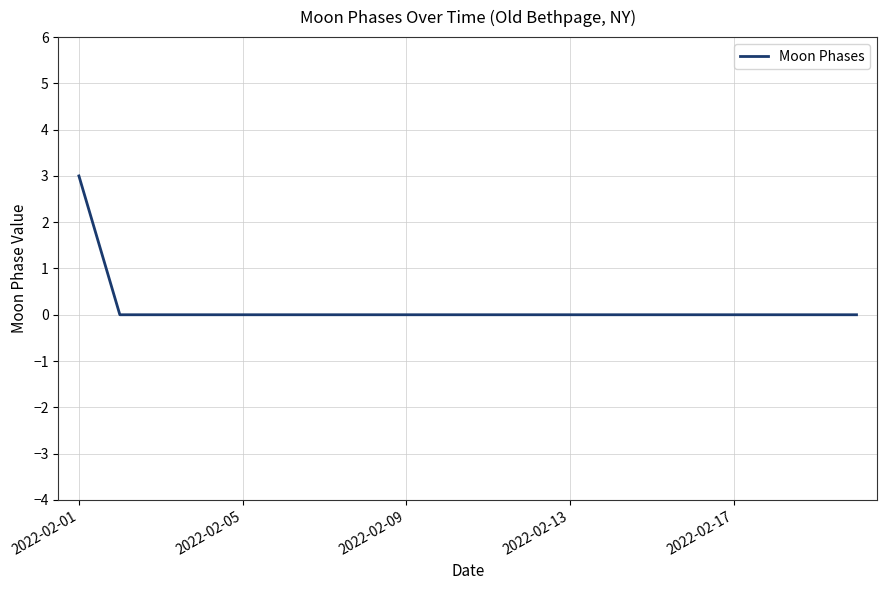

What is the maximum value shown in the chart?

3